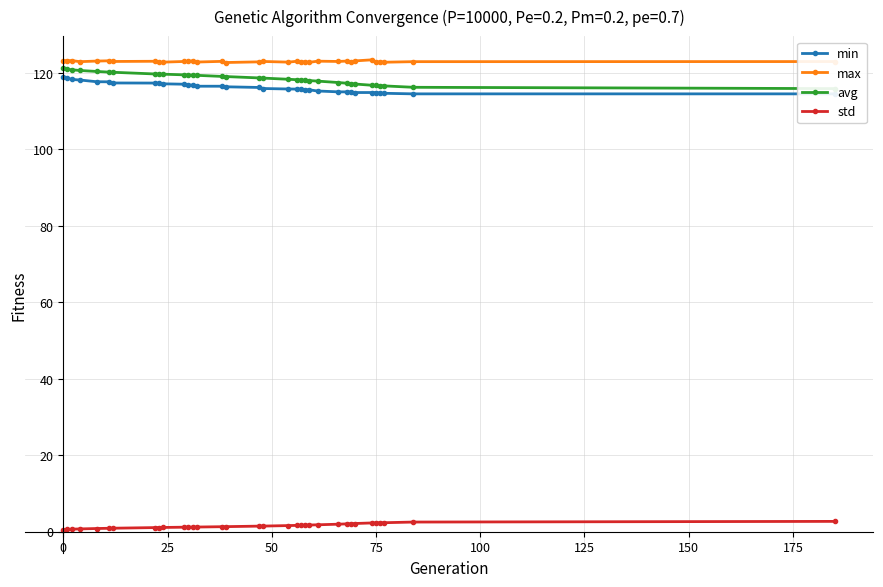

True or false: max has a value of 56.1 at 0.

False